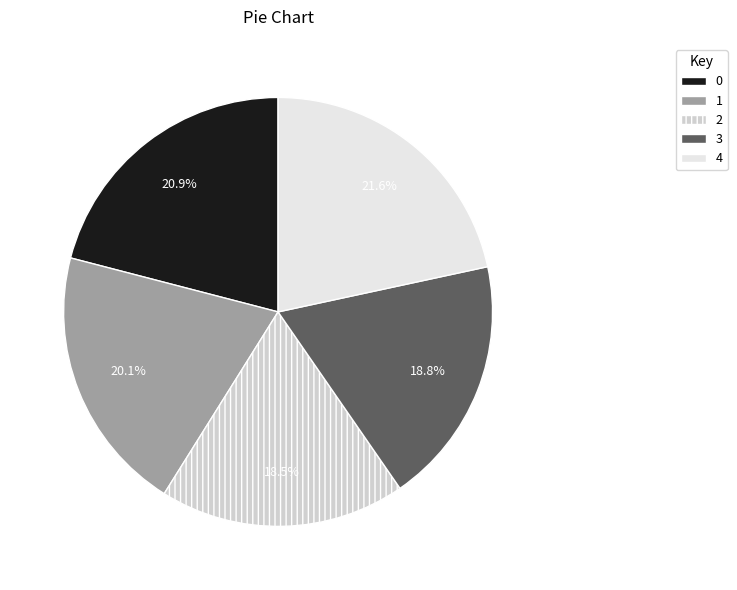

To the nearest percent, what percentage of the pie is 4?

22%